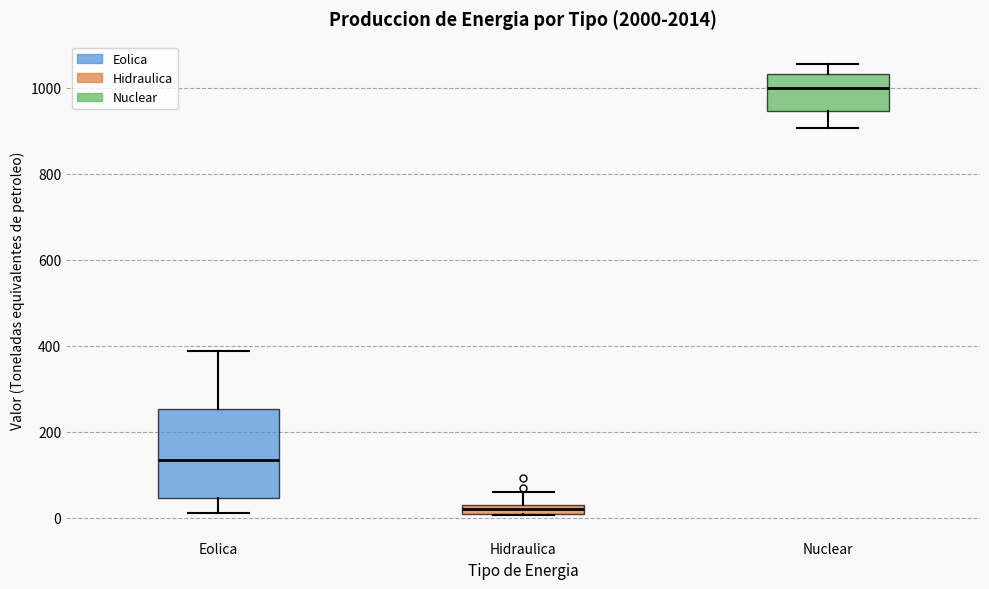

Which box's median line is the highest?

Nuclear